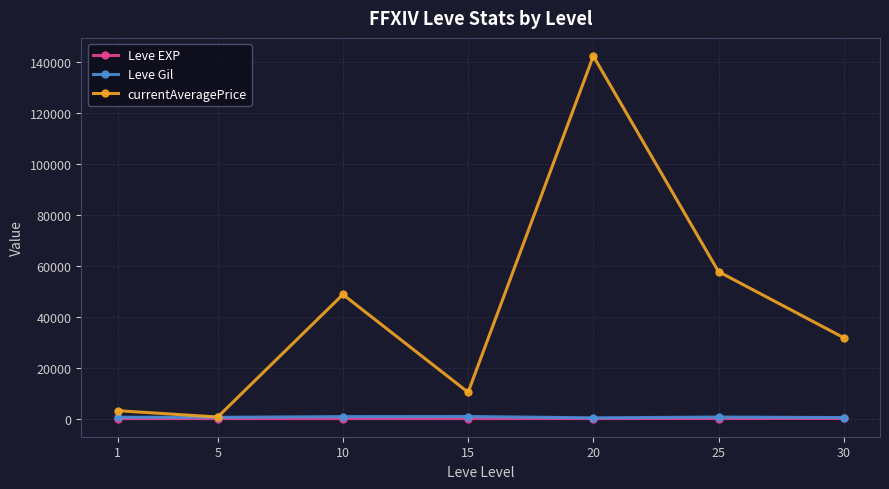

True or false: Leve EXP and Leve Gil intersect in this chart.

False